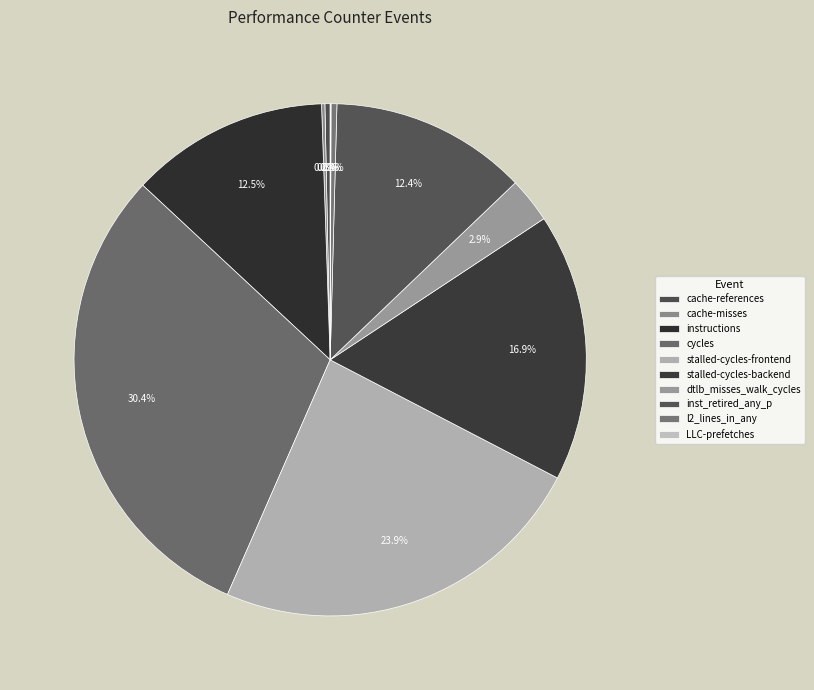

Is it true that dtlb_misses_walk_cycles is 13% of the pie?

False